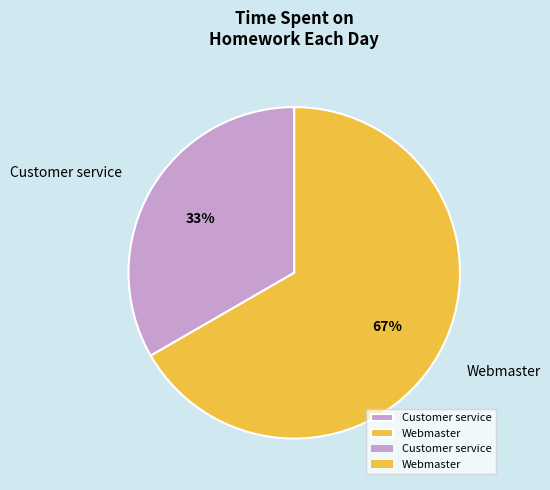

True or false: Customer service accounts for 33% of the total.

True